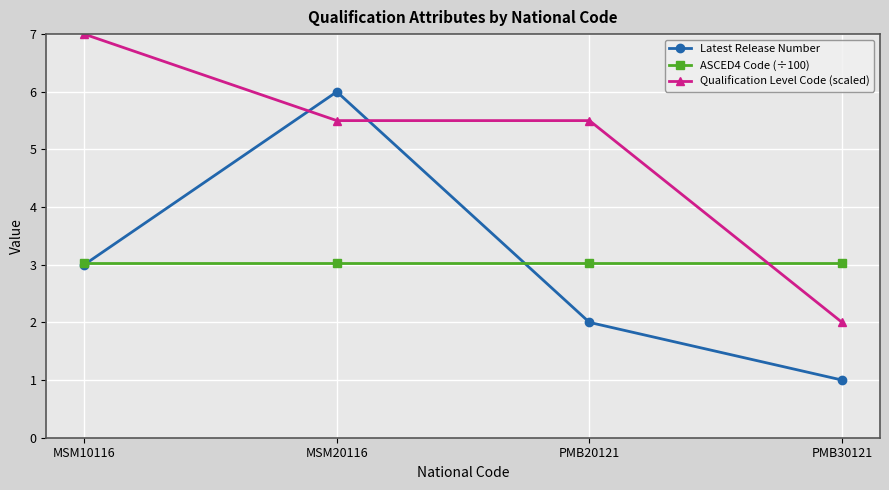

After their last crossing, which series has the higher values: ASCED4 Code (÷100) or Qualification Level Code (scaled)?

ASCED4 Code (÷100)